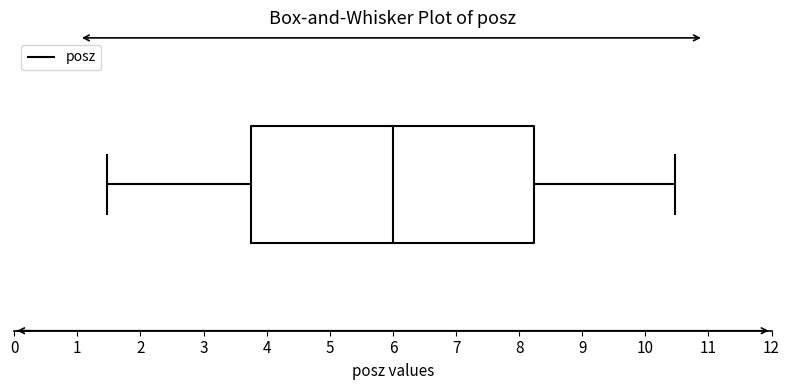

Where does the median line of the box sit on the x-axis? The values are not printed on the chart, so give them approximately, as read against the axis.

6.0